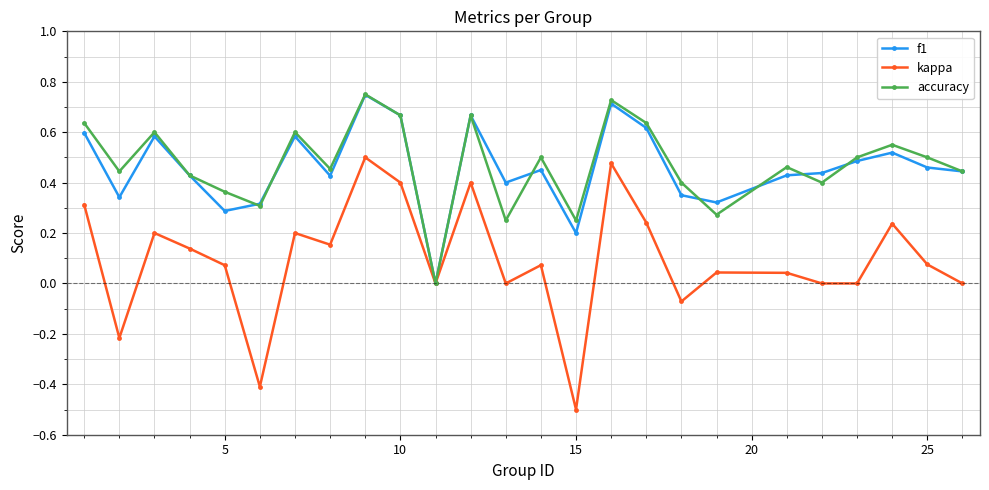

Which series has the largest total across all categories?

accuracy